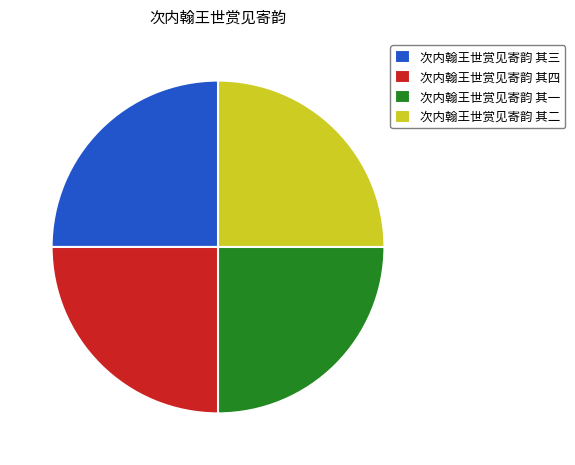

Is there any slice that represents more than half of the pie?

No